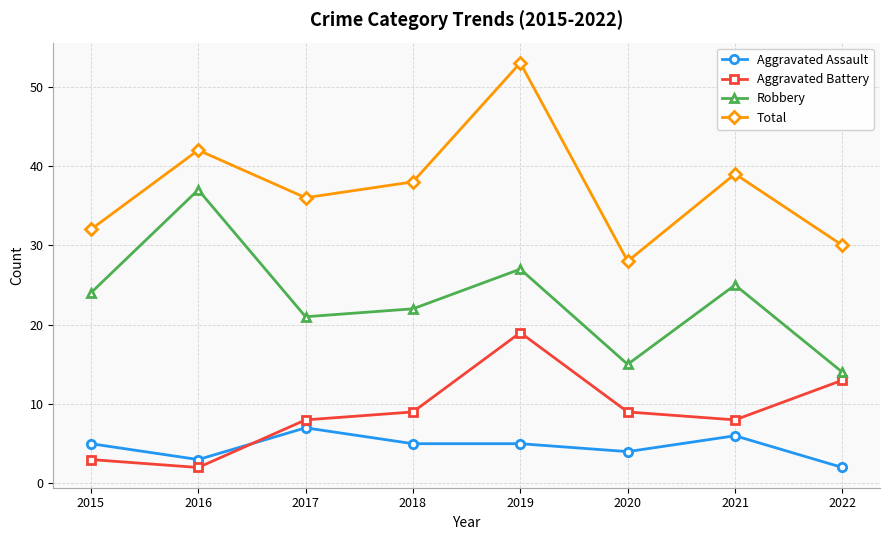

True or false: Total has more than 2 interior local peaks.

True